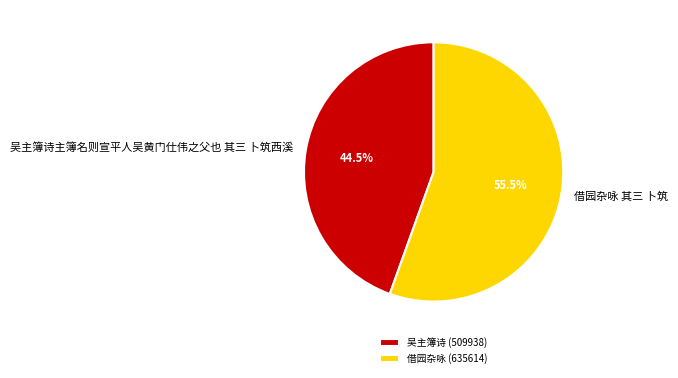

Is there any slice that represents more than half of the pie?

Yes